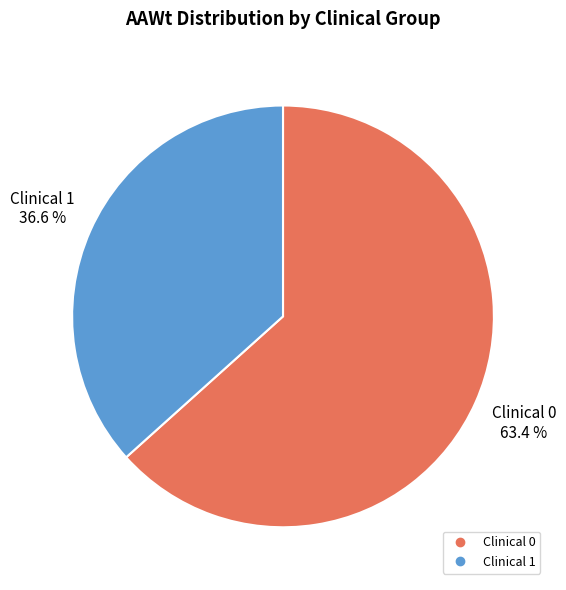

Rank the categories by value from highest to lowest.

Clinical 0, Clinical 1